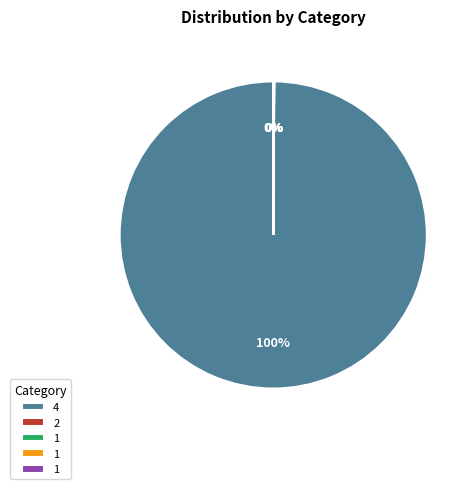

To the nearest percent, what is the average slice percentage?

20%